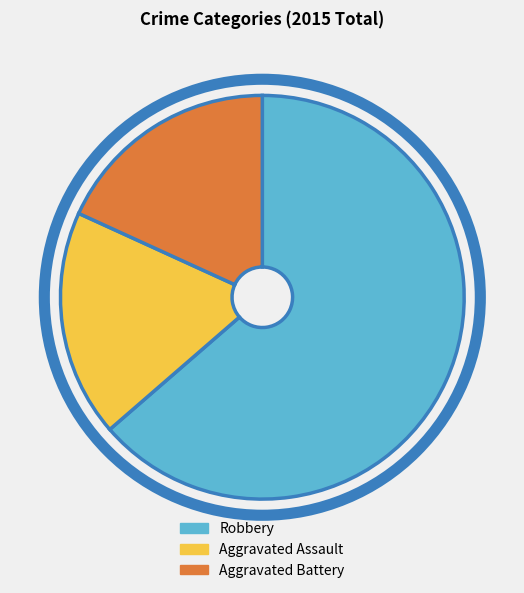

Is it true that Aggravated Battery is 18% of the pie?

True